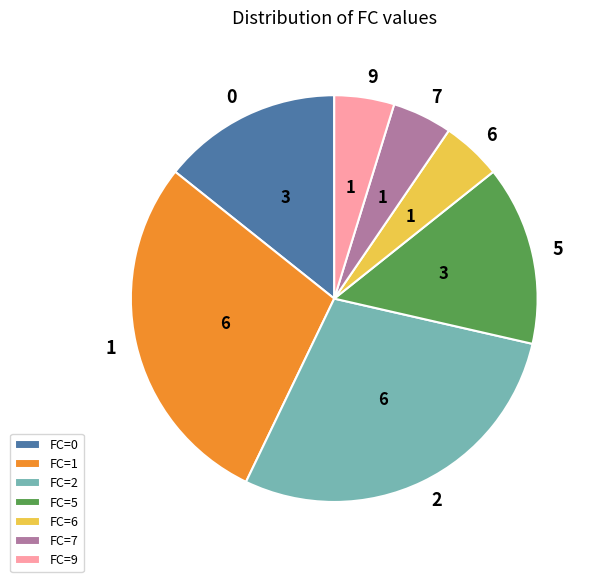

How many segments does this pie chart have?

7